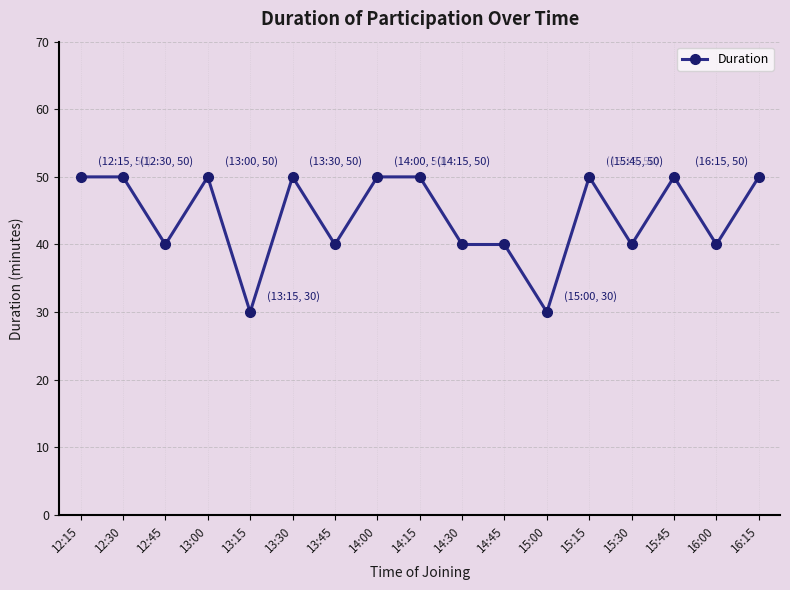

What is the maximum value shown in the chart?

50